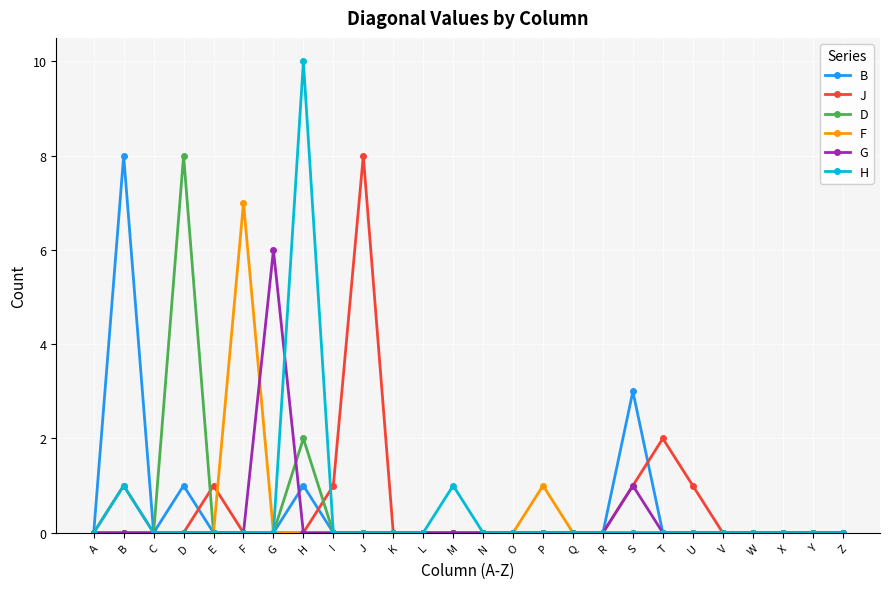

What is the maximum value for D?

8